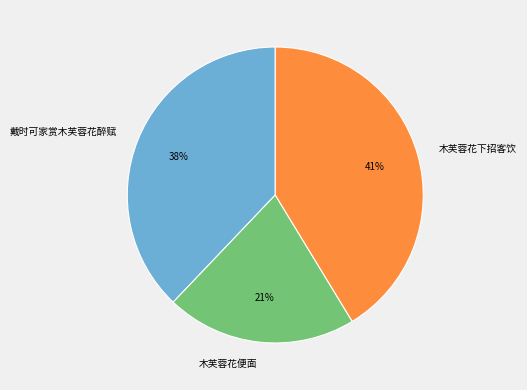

Between 戴时可家赏木芙蓉花醉赋 and 木芙蓉花下招客饮, which is larger?

木芙蓉花下招客饮